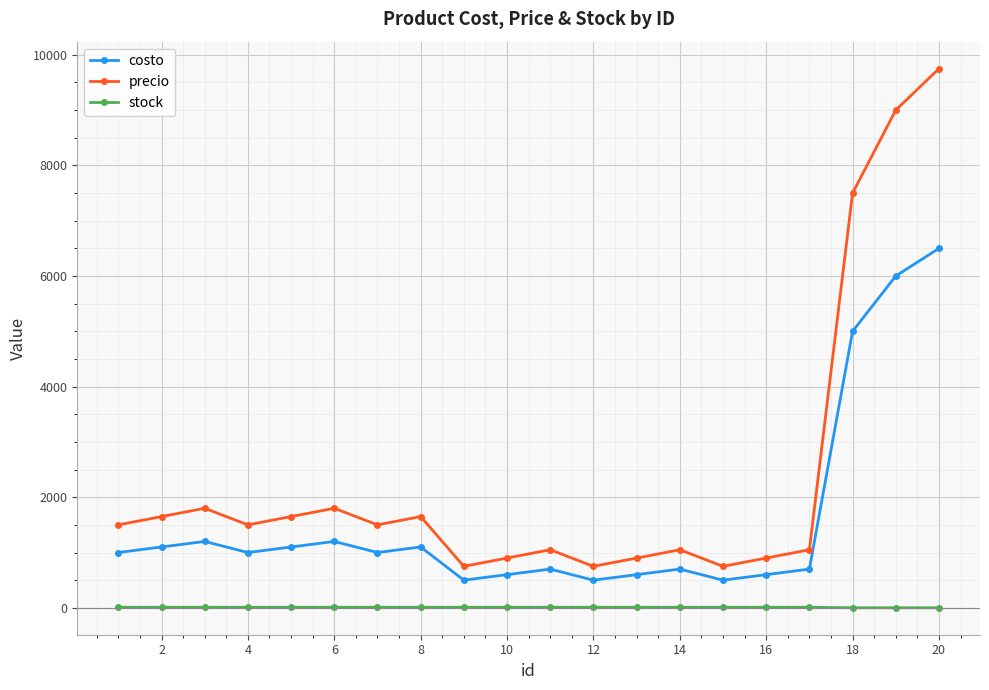

List the series in order of their overall mean, lowest first.

stock, costo, precio